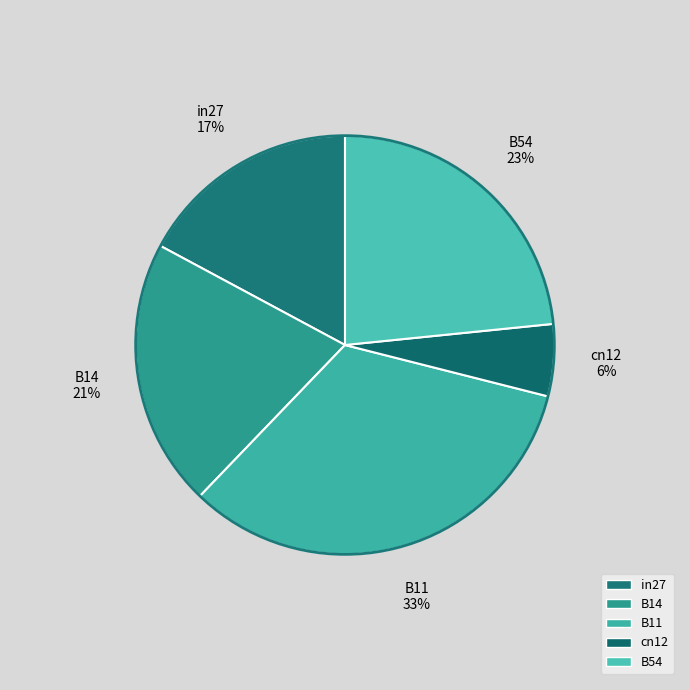

To the nearest percent, what percentage of the pie is B11?

33%